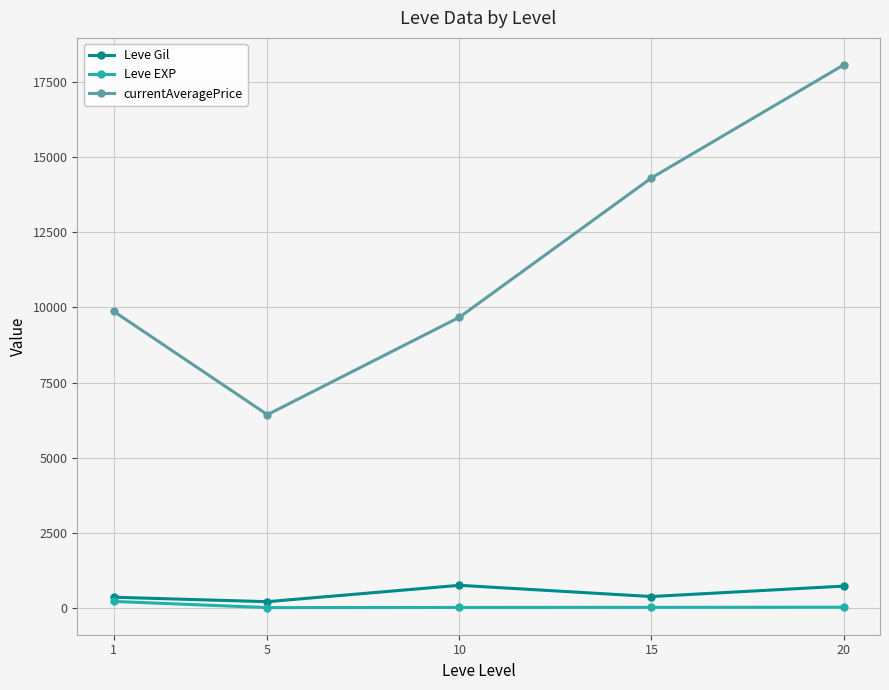

Which series changed the most between 5 and 15?

currentAveragePrice